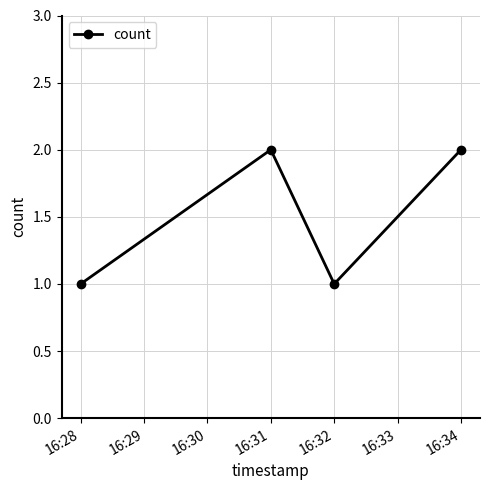

Reading left to right, what are all the values shown in this chart?

1	2	1	2